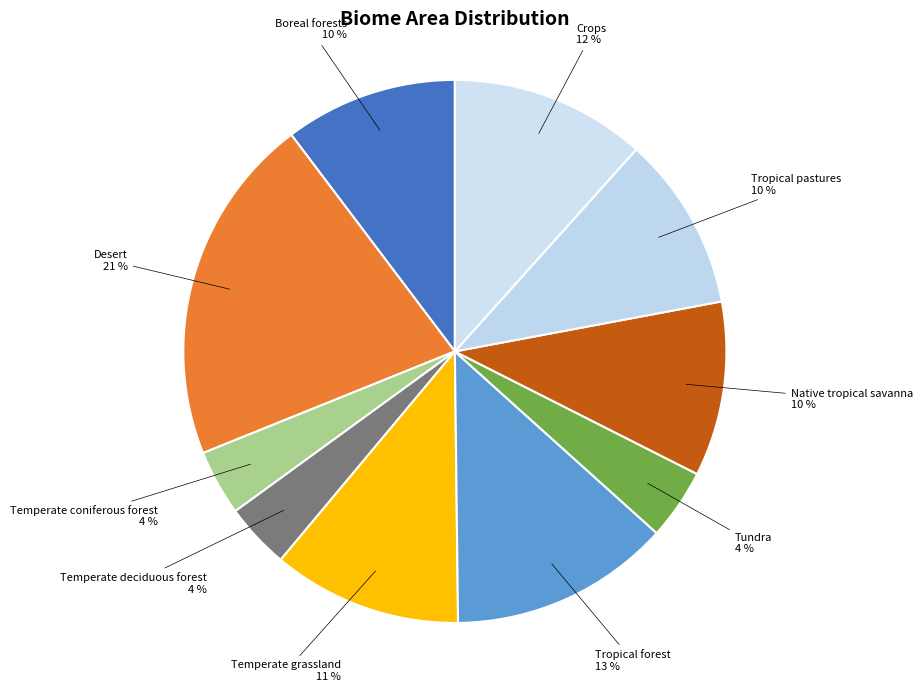

Count the number of slices in the pie.

10